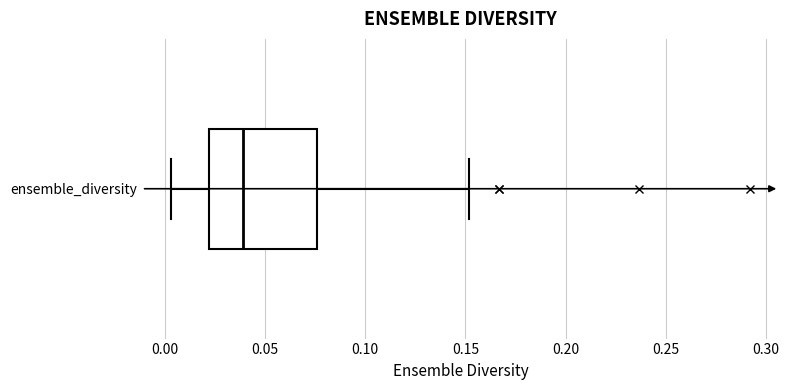

Where is the right edge of the box for ensemble_diversity on the x-axis? The values are not printed on the chart, so give them approximately, as read against the axis.

0.075